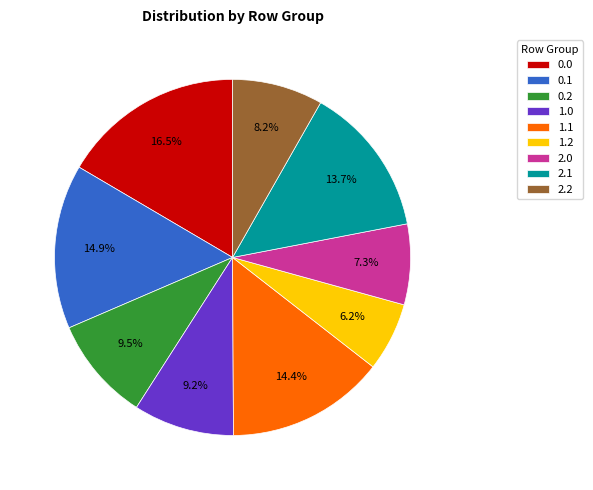

To the nearest percent, what is the average slice percentage?

11%